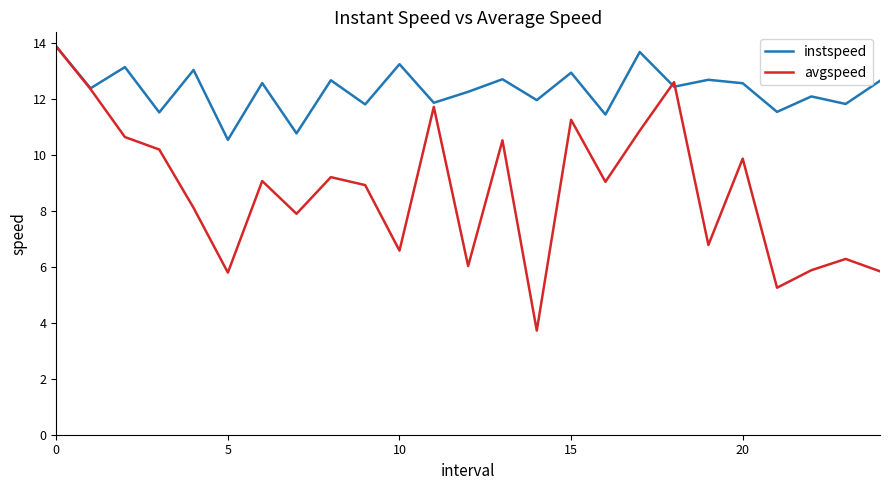

Which series has the largest total across all categories?

instspeed